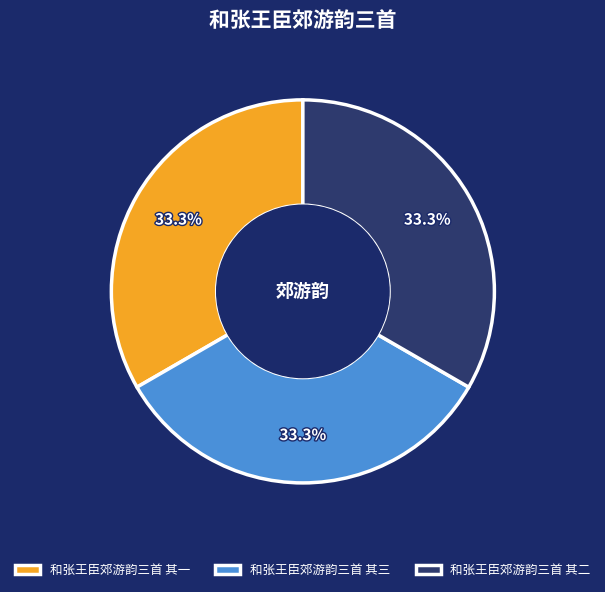

Does 和张王臣郊游韵三首 其一 account for over 50% of the chart?

No